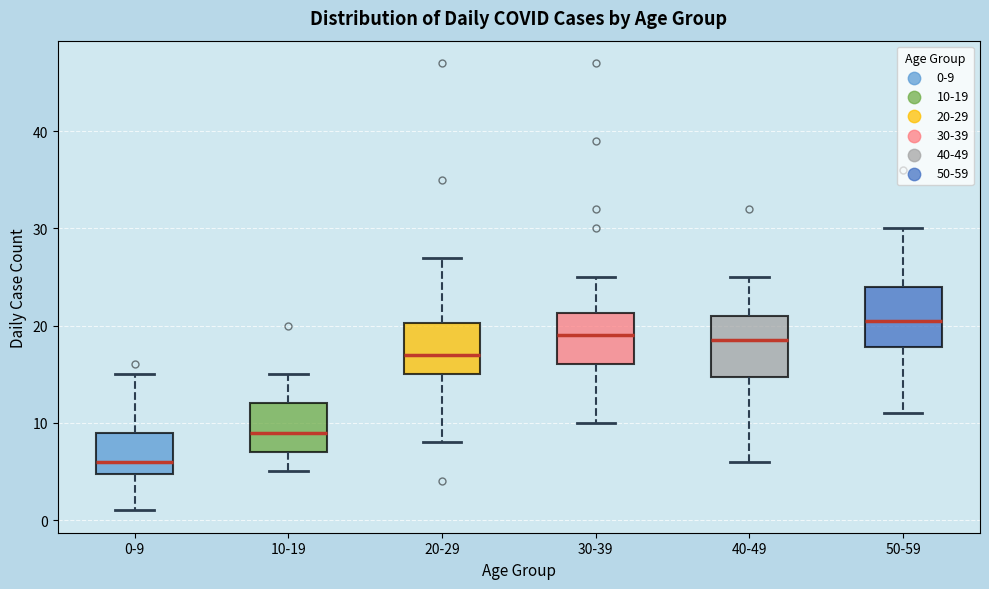

Reading left to right, transcribe this box plot: for each box, give where its median line is, the range the box spans, and where its two whiskers end, as read against the y-axis. The values are not printed on the chart, so give them approximately, as read against the axis.

0-9: median 6, box 5 to 9, whiskers 1 to 15
10-19: median 9, box 7 to 12, whiskers 5 to 15
20-29: median 17, box 15 to 20, whiskers 8 to 27
30-39: median 19, box 16 to 21, whiskers 10 to 25
40-49: median 19, box 15 to 21, whiskers 6 to 25
50-59: median 21, box 18 to 24, whiskers 11 to 30